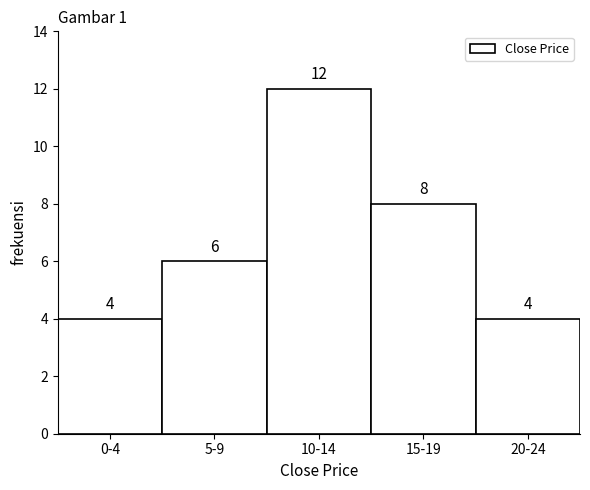

Reading right to left, list all the values displayed in this chart.

20-24=4	15-19=8	10-14=12	5-9=6	0-4=4